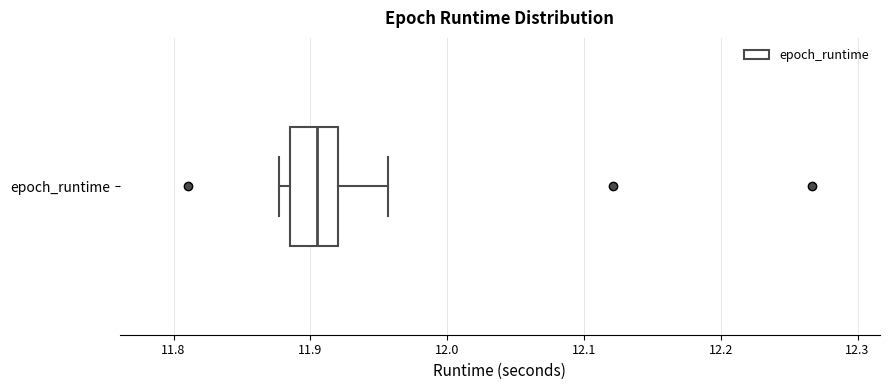

Transcribe this box plot: give where the median line is, the range the box spans, and where the two whiskers end, as read against the x-axis. The values are not printed on the chart, so give them approximately, as read against the axis.

median 11.91, box 11.89 to 11.92, whiskers 11.88 to 11.96